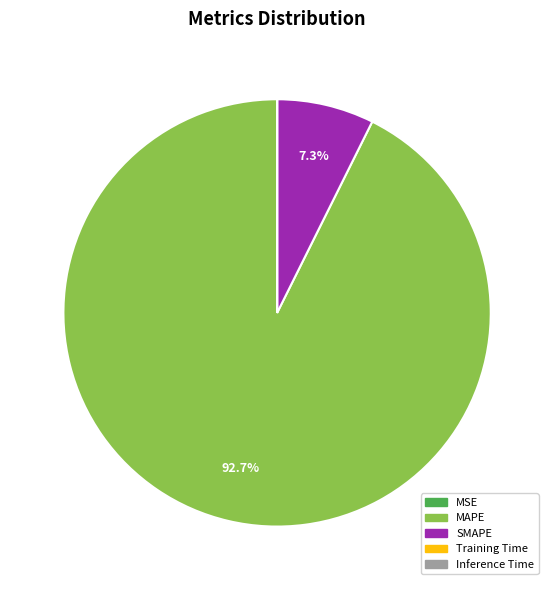

Is MAPE the majority of the pie?

Yes